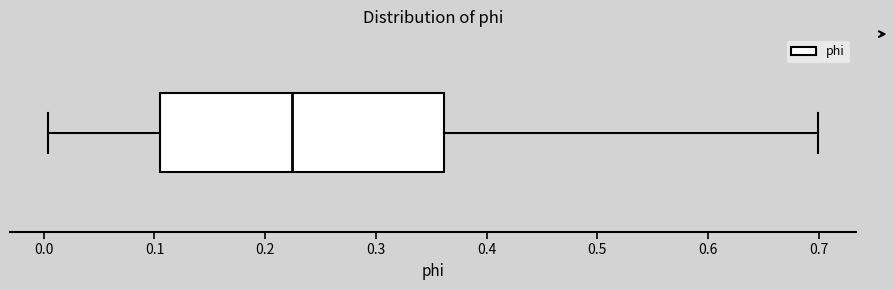

Transcribe this box plot: give where the median line is, the range the box spans, and where the two whiskers end, as read against the x-axis. The values are not printed on the chart, so give them approximately, as read against the axis.

median 0.22, box 0.10 to 0.36, whiskers 0.00 to 0.70